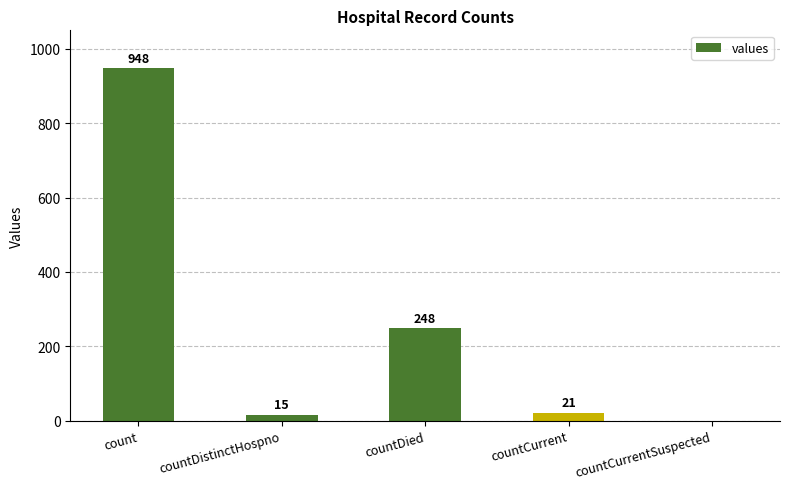

Read the value at count.

948